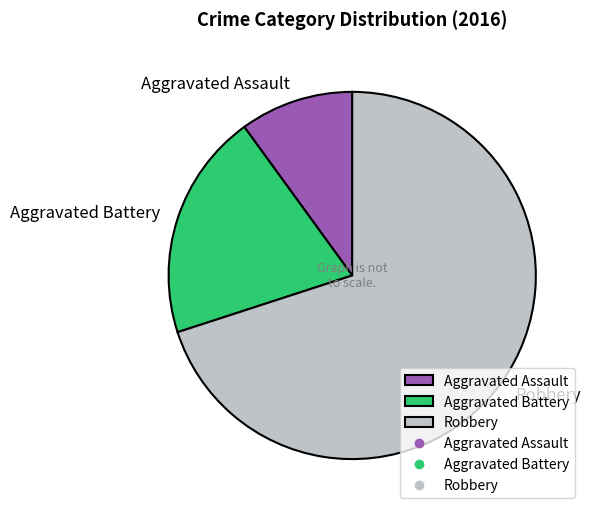

What is the ratio of the value at Aggravated Assault to the value at Robbery?

0.1